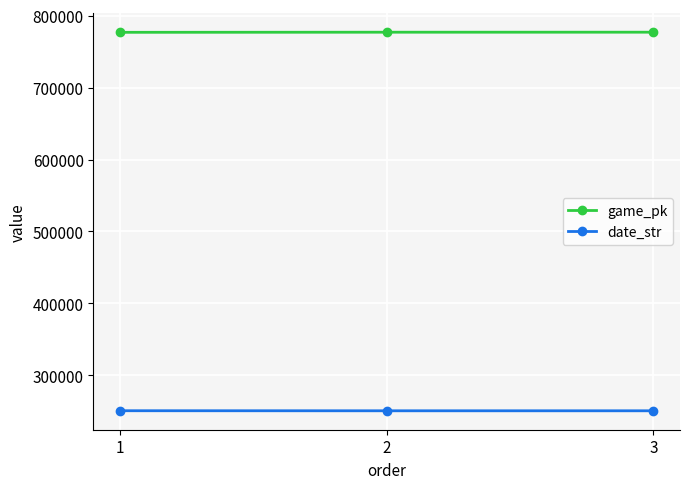

Is it true that date_str equals 405079 at 1?

False